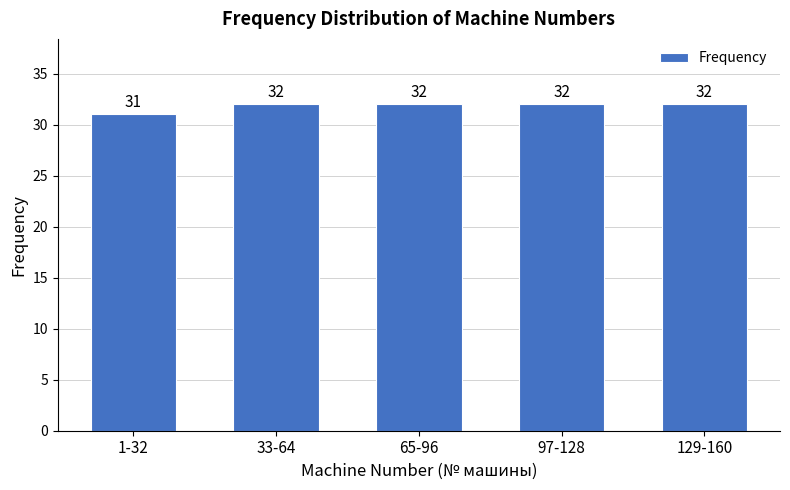

Reading left to right, transcribe all the data shown in this chart.

1-32=31	33-64=32	65-96=32	97-128=32	129-160=32